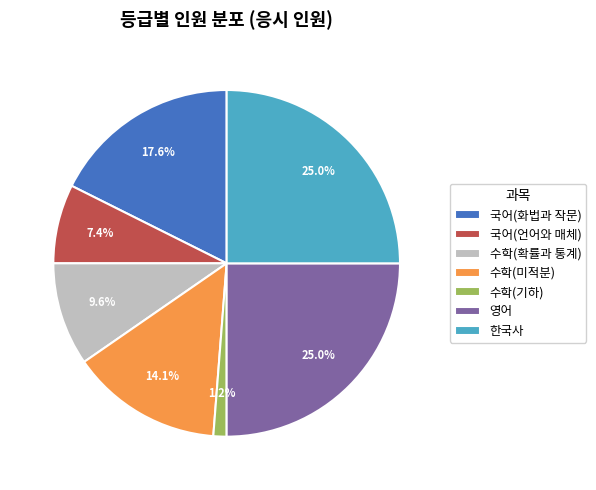

Which slice is the smallest?

수학(기하)